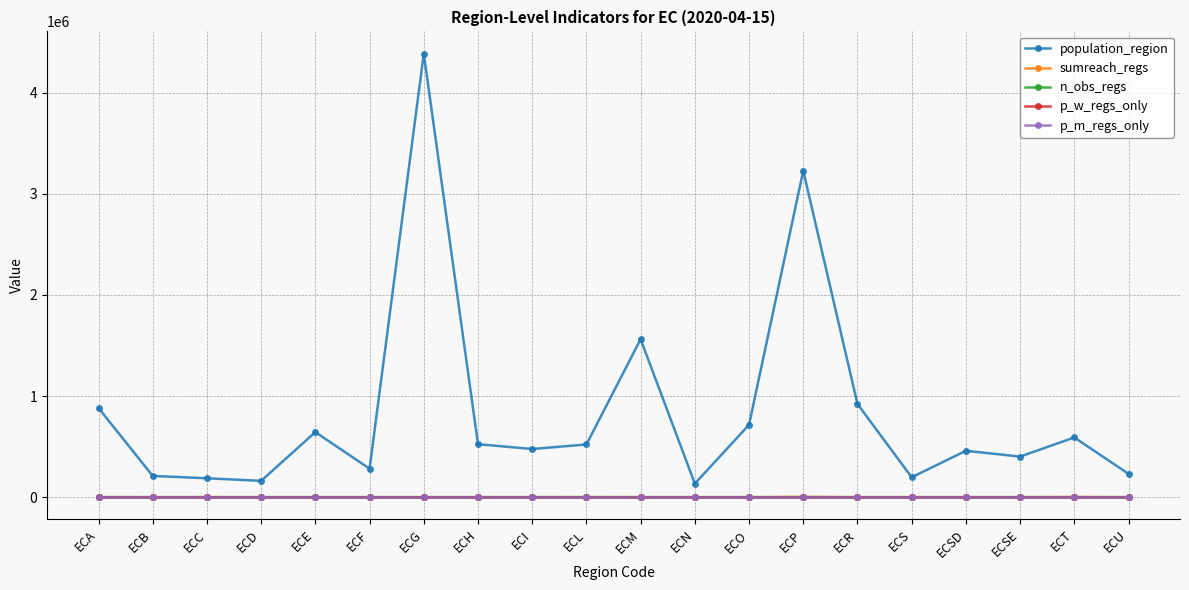

In population_region, how many points are higher than both neighbors (excluding endpoints)?

6